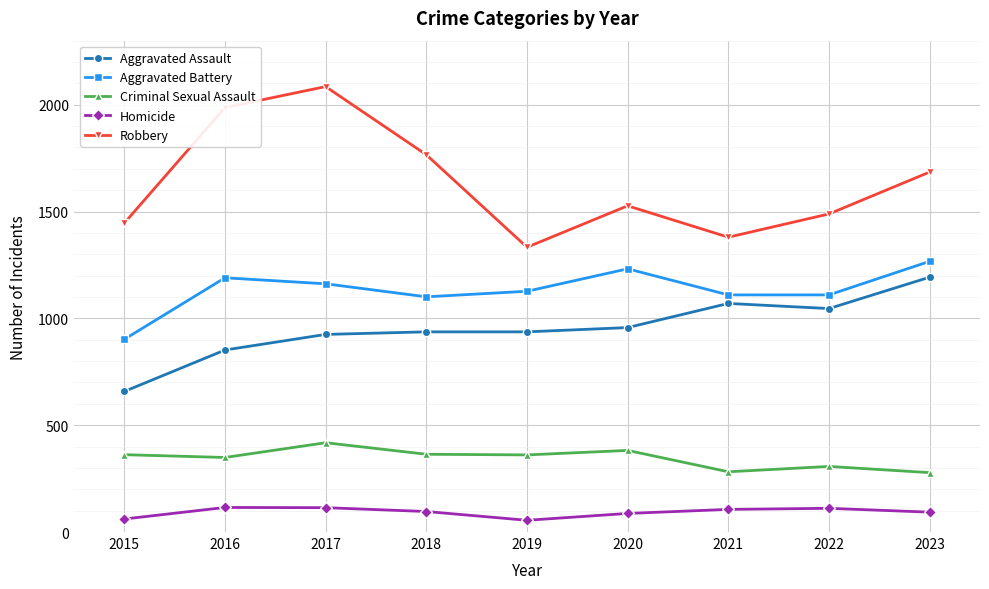

Which series changed the most between 2019 and 2021?

Aggravated Assault